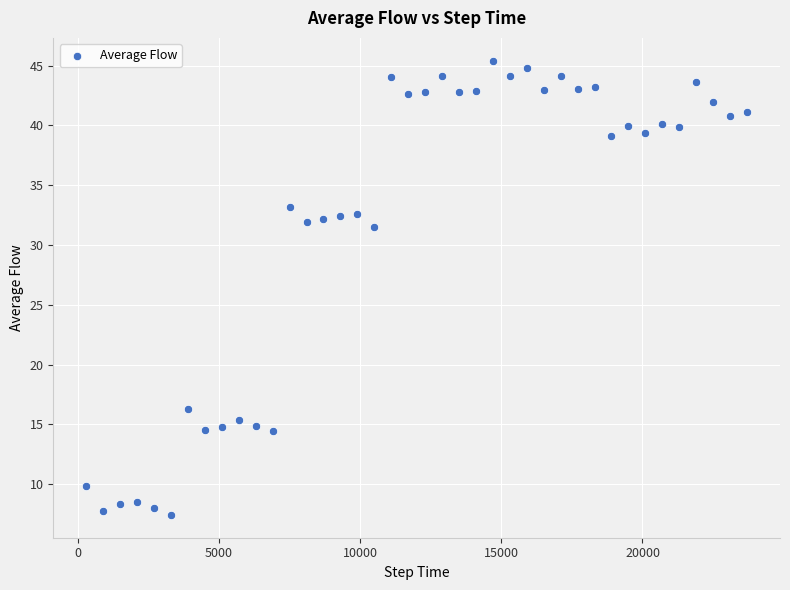

What is the range of X values (max minus min)?

23400.0